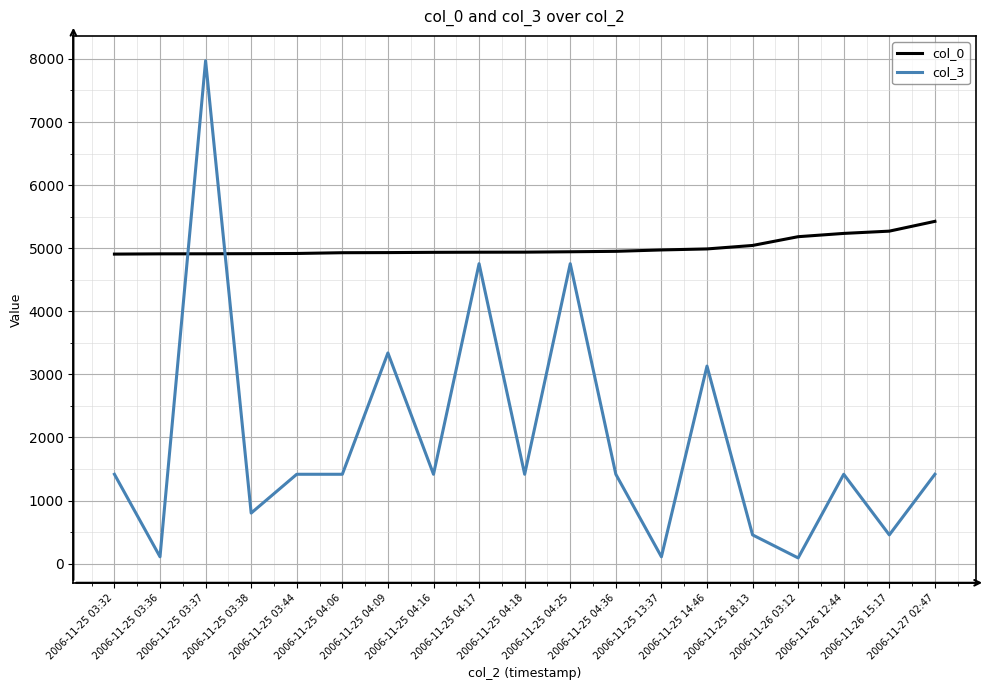

Where do col_0 and col_3 first cross each other?

2006-11-25 03:36 and 2006-11-25 03:37